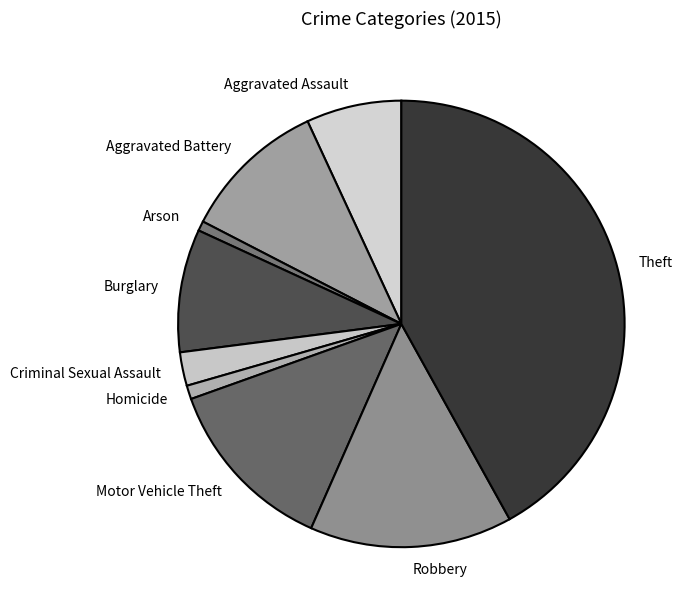

Which category has the biggest portion of the pie?

Theft